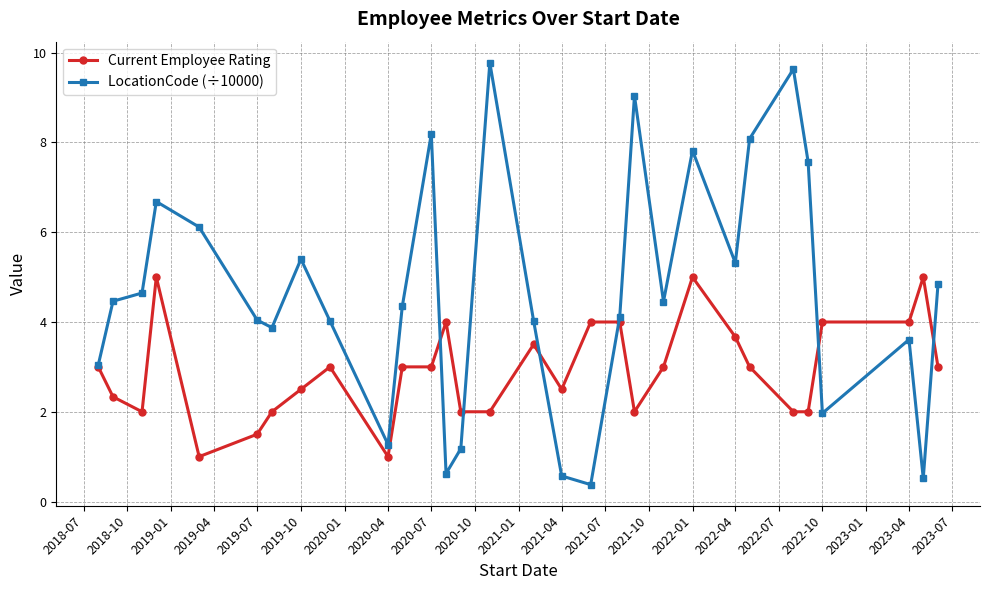

Rank the series by their average value, from lowest to highest.

Current Employee Rating, LocationCode (÷10000)